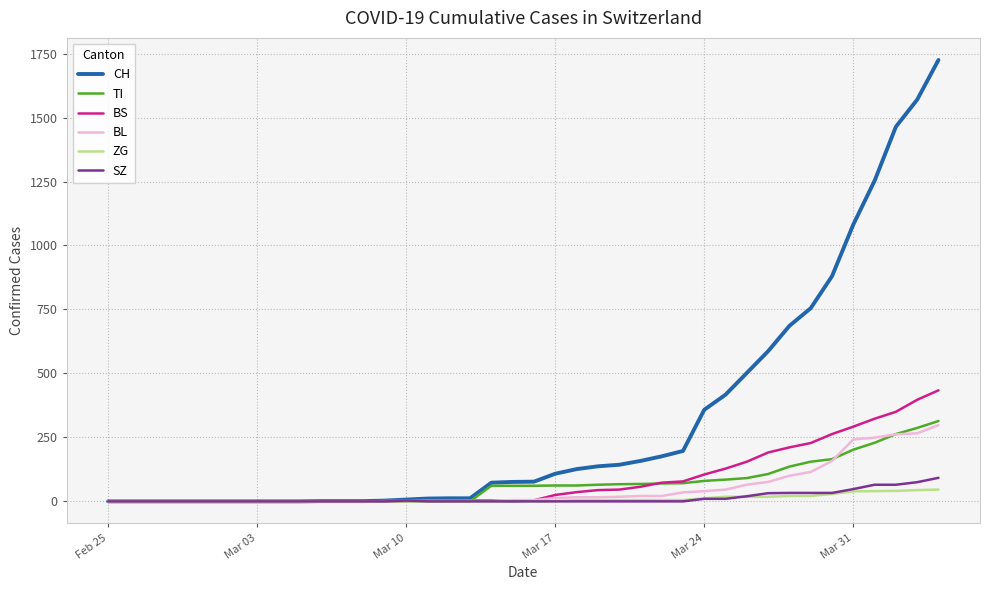

Which series has the largest total across all categories?

CH